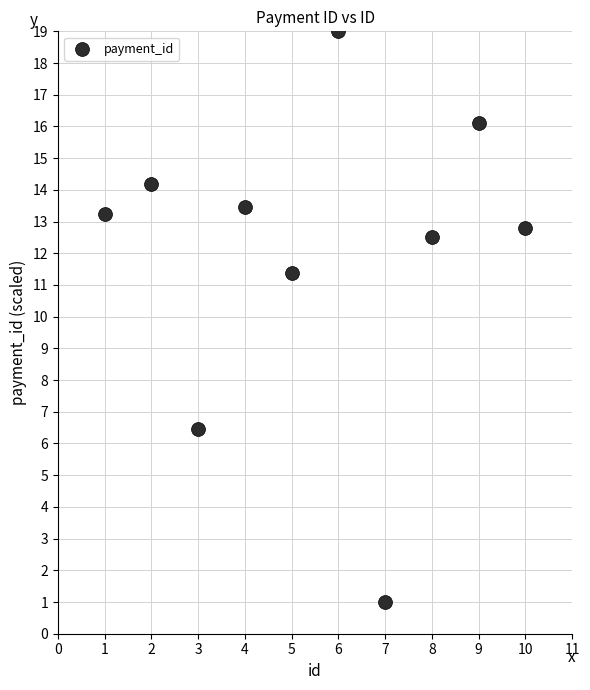

What Y value in the scatter plot is closest to 10?

11.4